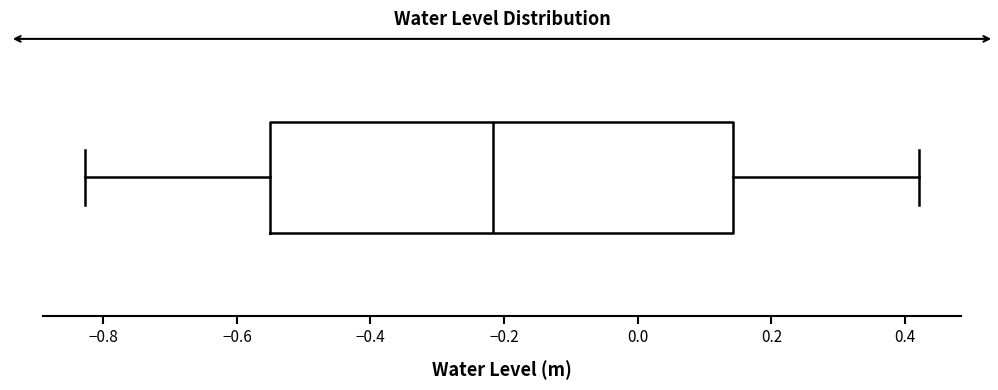

Read this box plot against the x-axis: the position of the median line, the range covered by the box, and the ends of both whiskers. The values are not printed on the chart, so give them approximately, as read against the axis.

median -0.22, box -0.54 to 0.14, whiskers -0.82 to 0.42